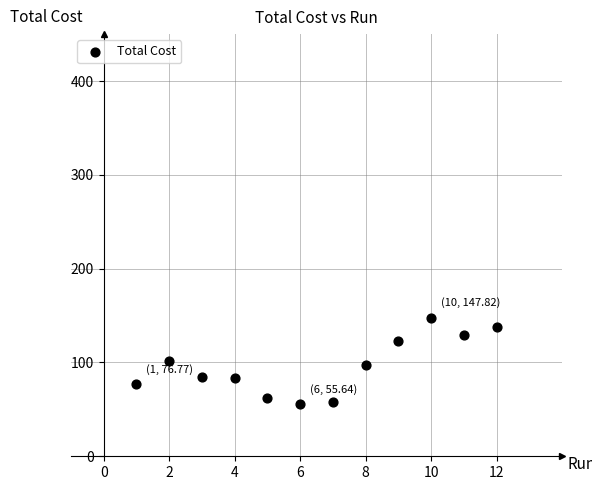

What is the average X value?

6.5